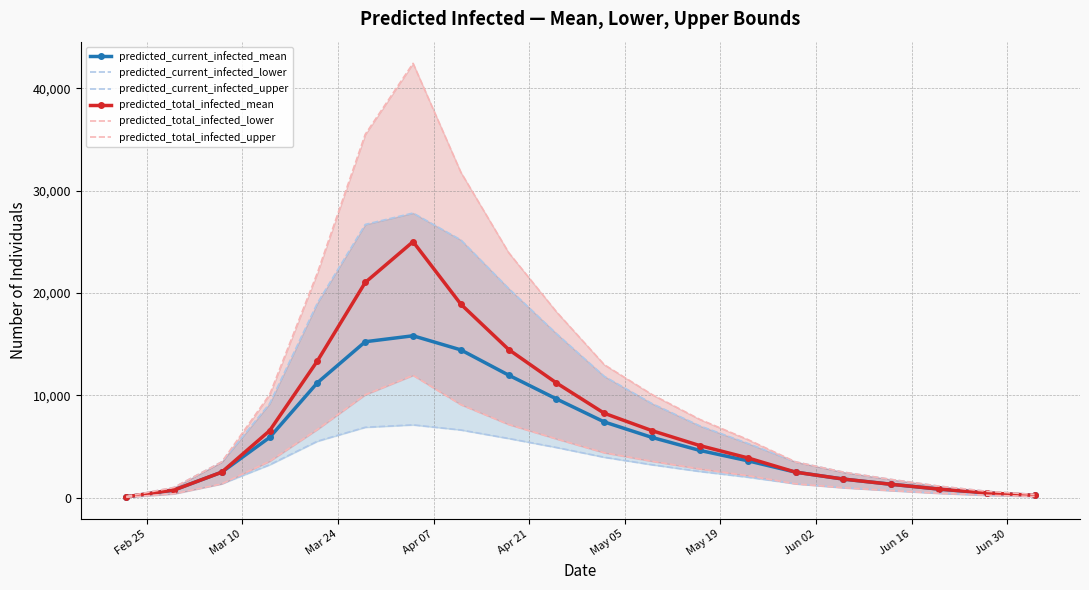

True or false: predicted_total_infected_upper and predicted_current_infected_mean cross at least once.

False